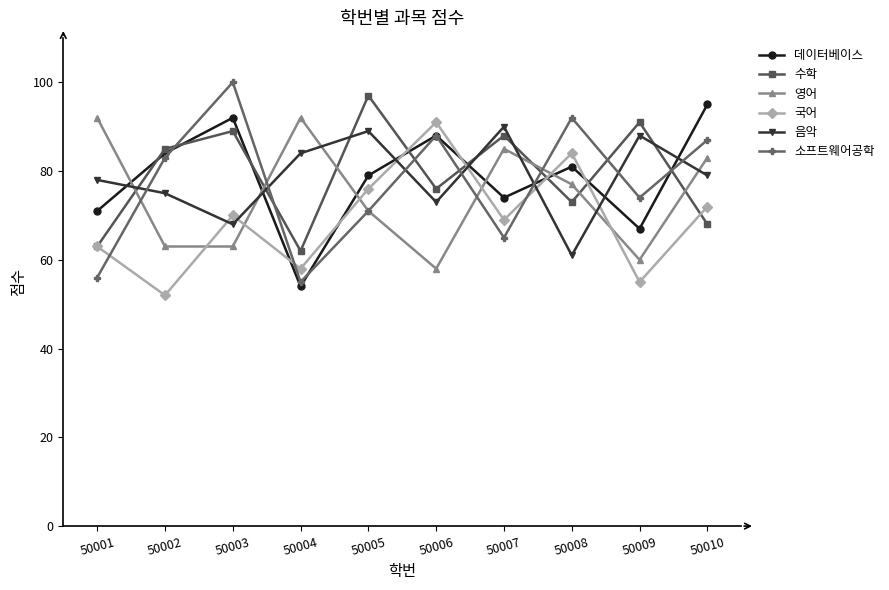

True or false: 음악 has more than 1 interior local peaks.

True